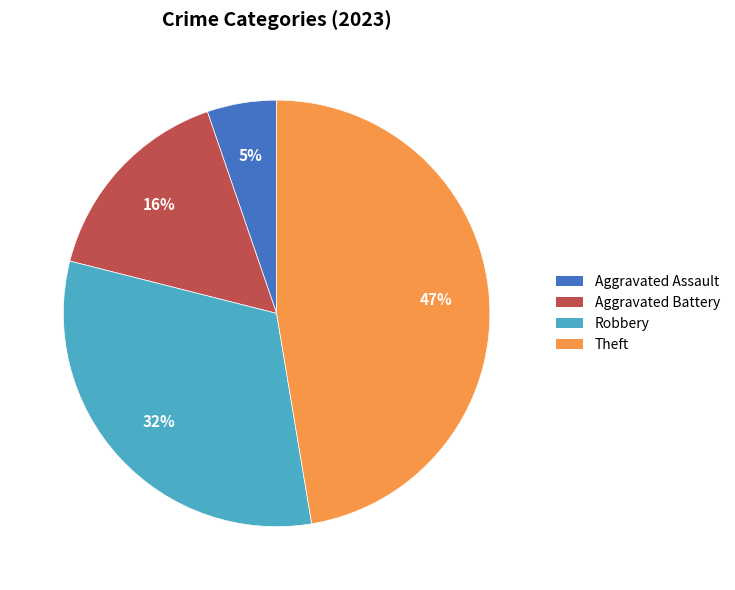

True or false: Aggravated Battery accounts for 23% of the total.

False